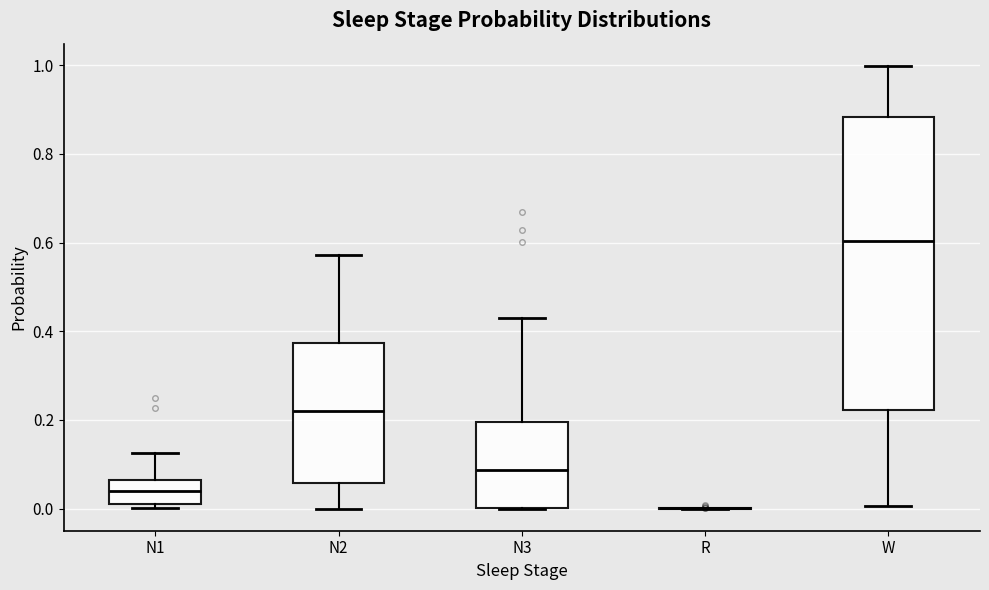

Comparing the boxes themselves (not the whiskers), which one is the tallest?

W